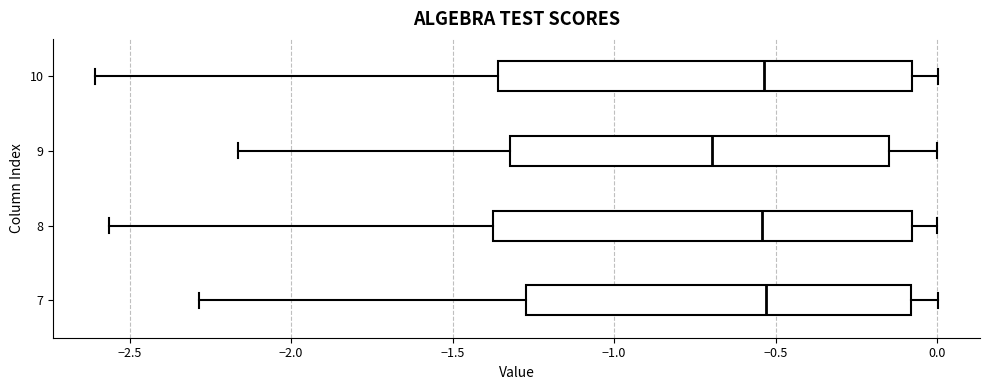

Reading bottom to top, transcribe this box plot: for each box, give where its median line is, the range the box spans, and where its two whiskers end, as read against the x-axis. The values are not printed on the chart, so give them approximately, as read against the axis.

7: median -0.55, box -1.25 to -0.10, whiskers -2.30 to 0.00
8: median -0.55, box -1.35 to -0.10, whiskers -2.55 to 0.00
9: median -0.70, box -1.30 to -0.15, whiskers -2.15 to 0.00
10: median -0.55, box -1.35 to -0.10, whiskers -2.60 to 0.00